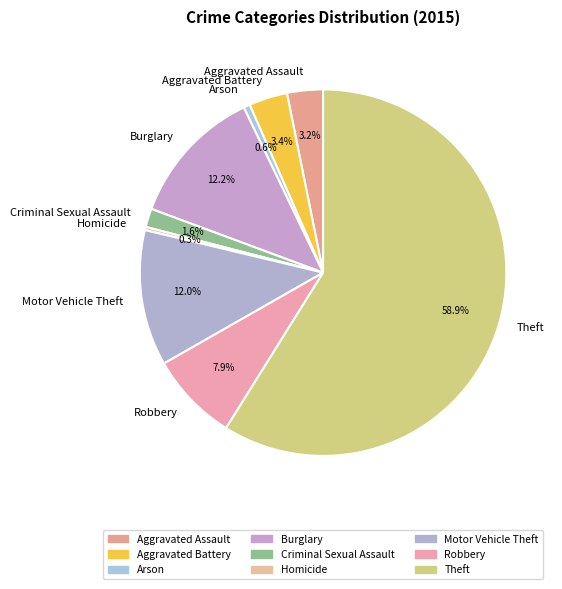

What is the total percentage of Arson and Aggravated Battery?

4.0%